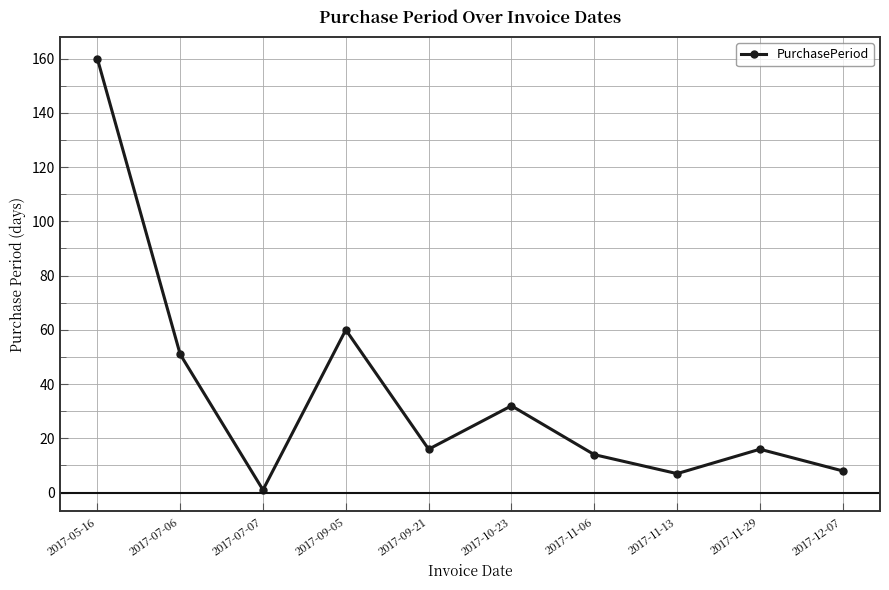

What is the difference between the maximum and minimum values?

159